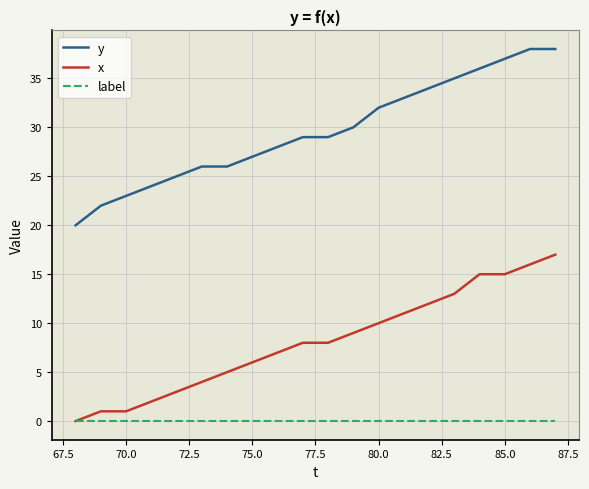

True or false: x and y intersect in this chart.

False